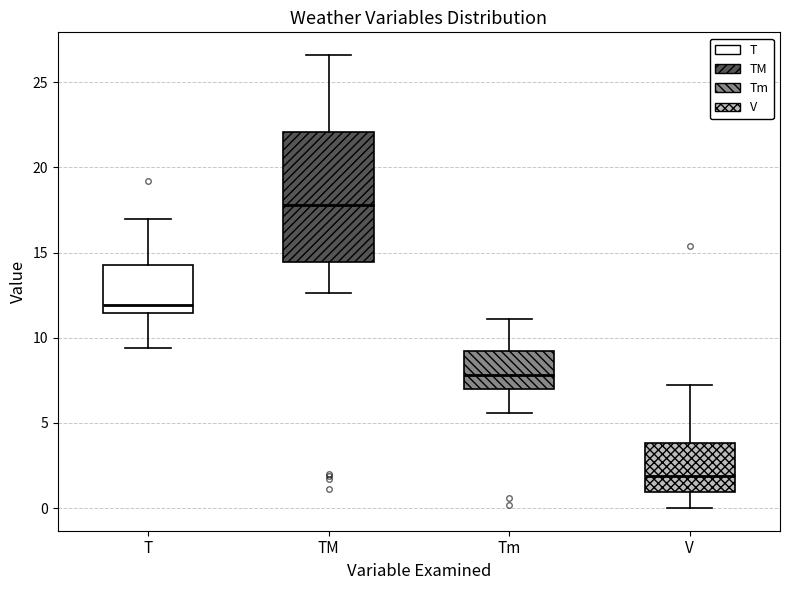

Reading left to right, read every box against the y-axis: the position of its median line, the range the box covers, and the ends of its whiskers. The values are not printed on the chart, so give them approximately, as read against the axis.

T: median 12.0, box 11.5 to 14.5, whiskers 9.5 to 17.0
TM: median 18.0, box 14.5 to 22.0, whiskers 12.5 to 26.5
Tm: median 8.0, box 7.0 to 9.0, whiskers 5.5 to 11.0
V: median 2.0, box 1.0 to 4.0, whiskers 0.0 to 7.0